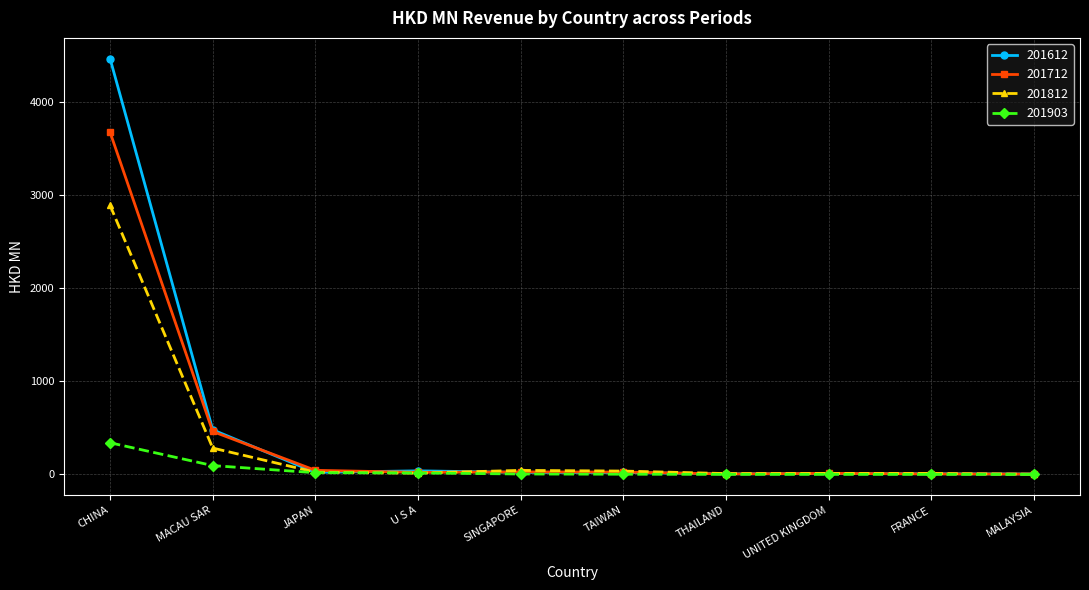

What is the difference between the second highest and minimum values in the 201612 series?

474.6